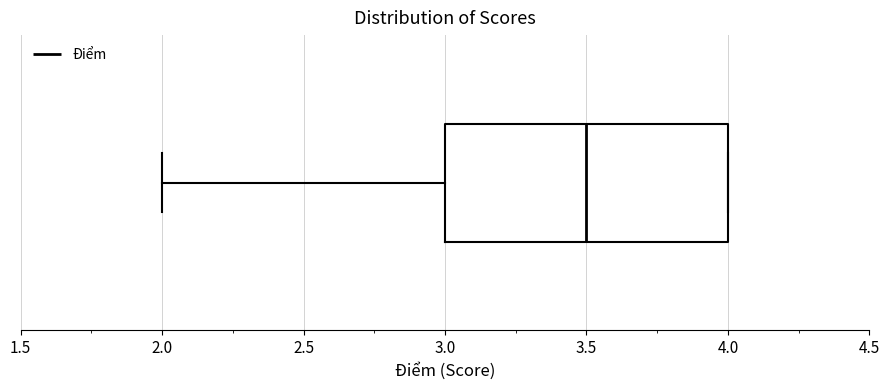

Read this box plot against the x-axis: the position of the median line, the range covered by the box, and the ends of both whiskers. The values are not printed on the chart, so give them approximately, as read against the axis.

median 3.5, box 3.0 to 4.0, whiskers 2.0 to 4.0